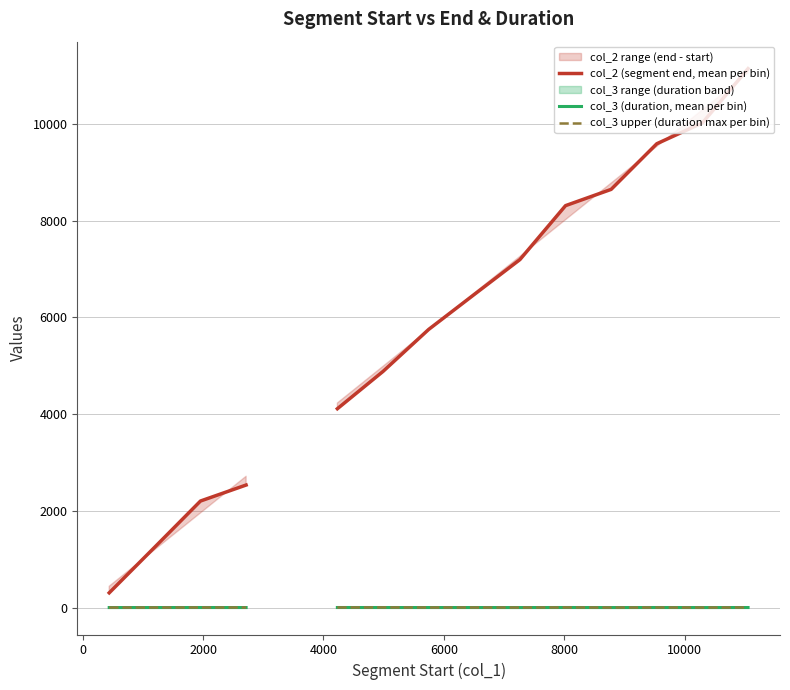

Which series has the largest range (max minus min)?

col_2 (segment end, mean per bin)